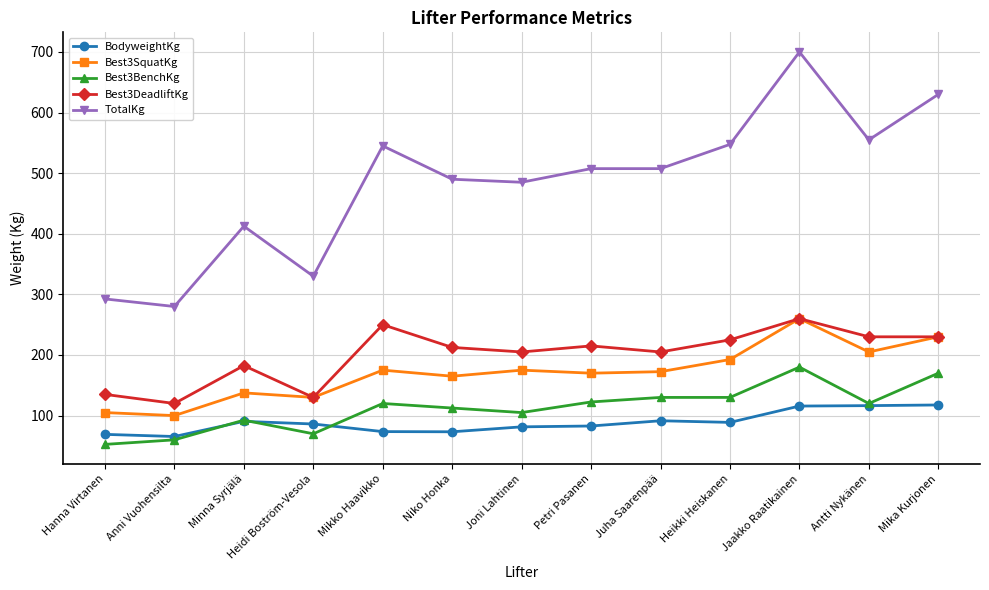

What are all the series names shown in the legend?

BodyweightKg, Best3SquatKg, Best3BenchKg, Best3DeadliftKg, TotalKg